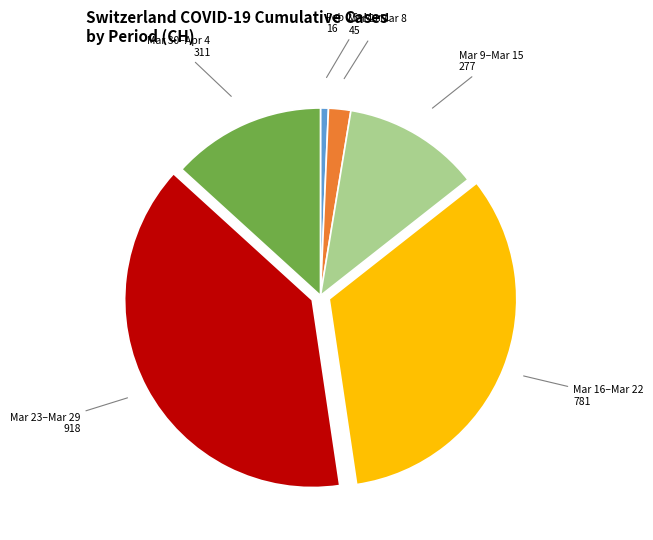

Does any single category account for the majority?

No